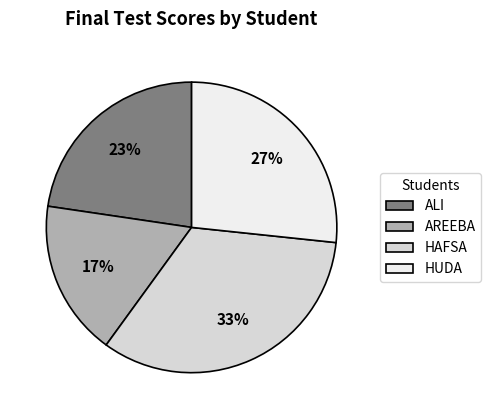

Approximately how many times larger is the value at ALI compared to HAFSA?

0.7